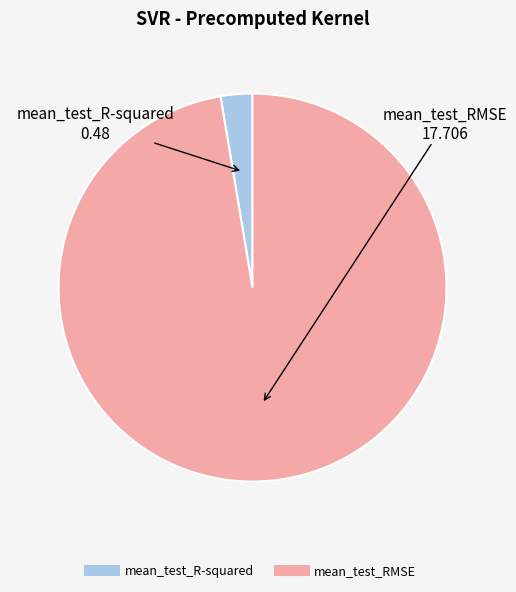

Rank the categories by value from lowest to highest.

mean_test_R-squared, mean_test_RMSE